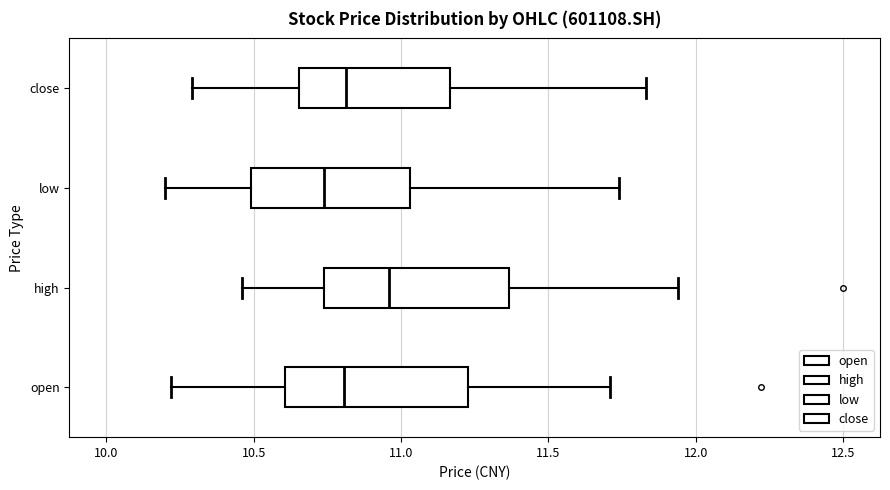

Reading bottom to top, read every box against the x-axis: the position of its median line, the range the box covers, and the ends of its whiskers. The values are not printed on the chart, so give them approximately, as read against the axis.

open: median 10.80, box 10.60 to 11.25, whiskers 10.20 to 11.70
high: median 10.95, box 10.75 to 11.35, whiskers 10.45 to 11.95
low: median 10.75, box 10.50 to 11.05, whiskers 10.20 to 11.75
close: median 10.80, box 10.65 to 11.15, whiskers 10.30 to 11.85